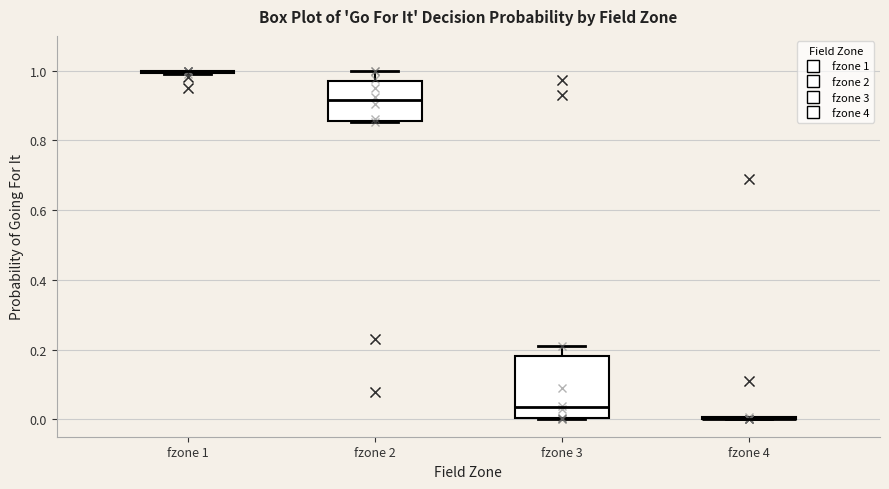

Reading left to right, transcribe this box plot: for each box, give where its median line is, the range the box spans, and where its two whiskers end, as read against the y-axis. The values are not printed on the chart, so give them approximately, as read against the axis.

fzone 1: box collapsed to a line at 1.00, whiskers 1.00 to 1.00
fzone 2: median 0.92, box 0.86 to 0.98, whiskers 0.86 to 1.00
fzone 3: median 0.04, box 0.00 to 0.18, whiskers 0.00 to 0.22
fzone 4: box collapsed to a line at 0.00, whiskers 0.00 to 0.00